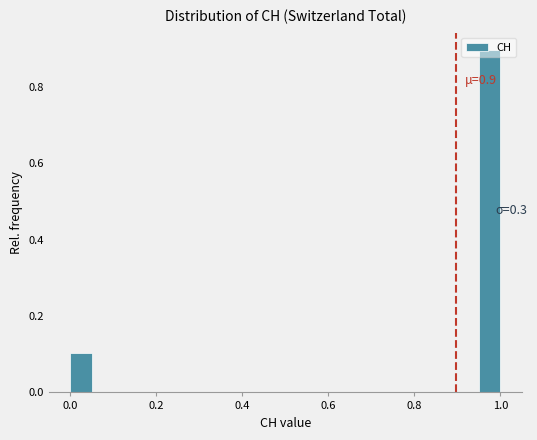

Read against the x-axis, roughly where is the centre of the tallest bar?

0.98